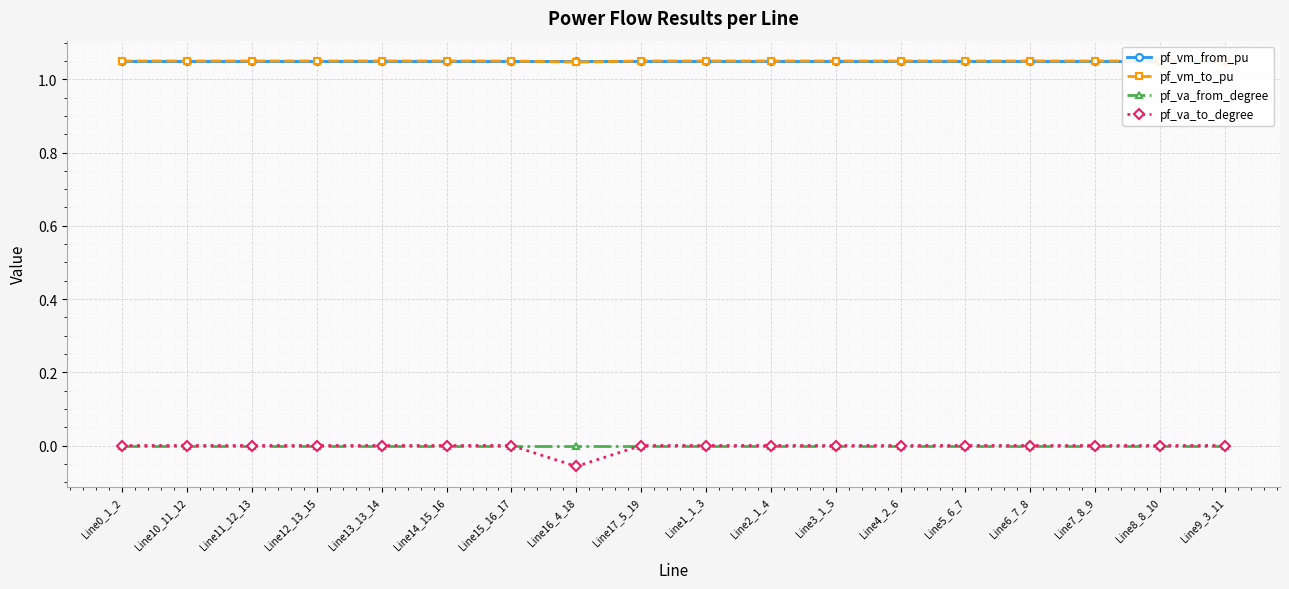

What is the spread (max minus min) of values at Line16_4_18?

1.1